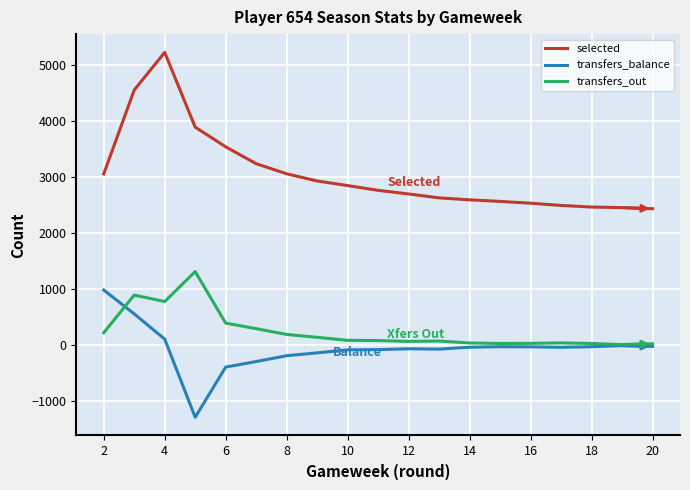

What is the sum of all selected values?

58053